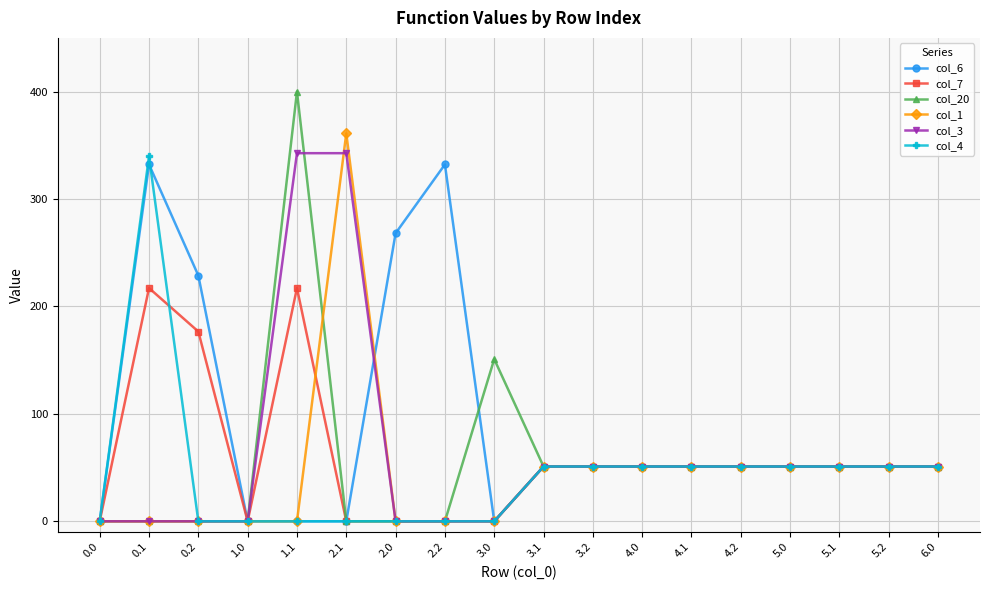

The value of col_20 at 6.0 is 83.1. True or false?

False